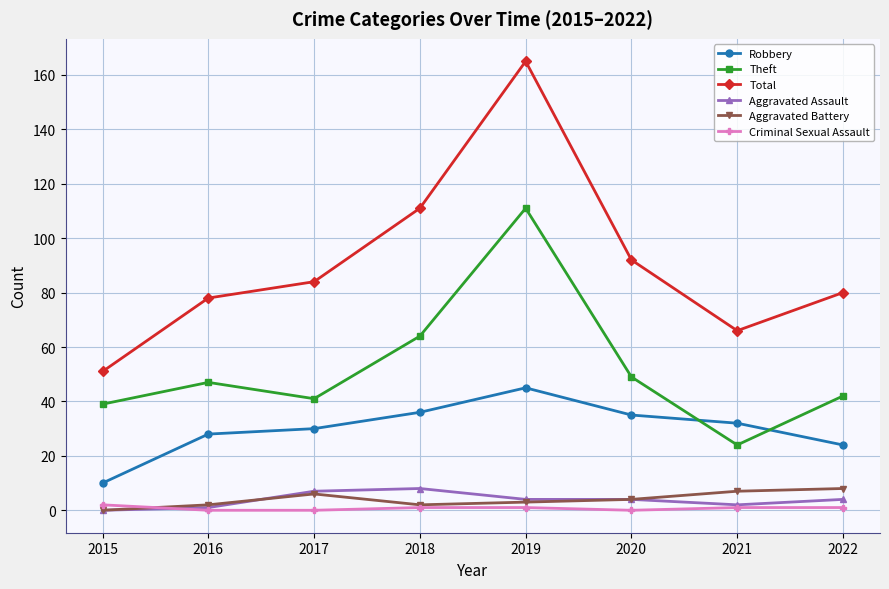

At which category does Total reach its first local valley?

2021